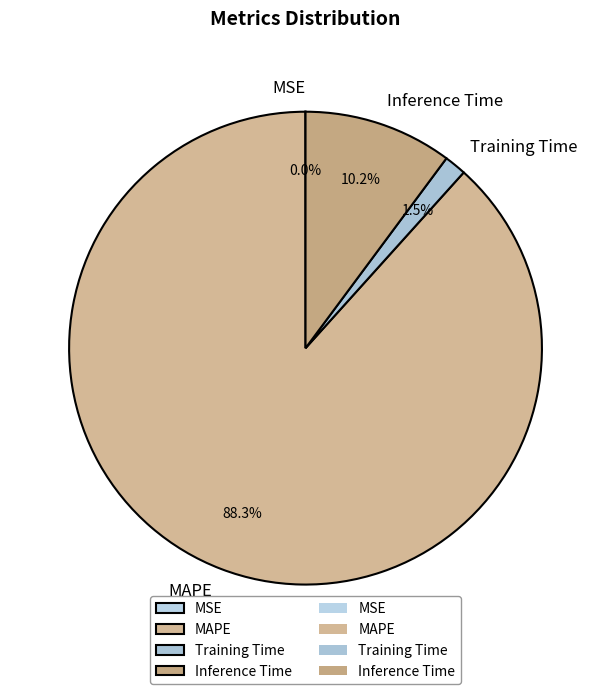

Is there a majority slice in this chart?

Yes